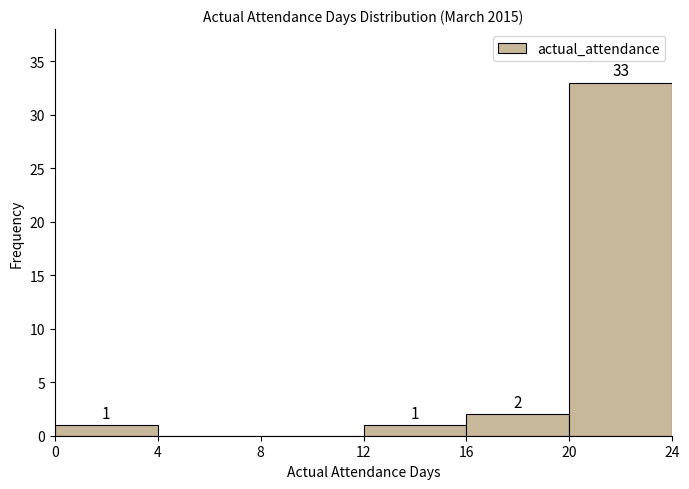

Which range on the x-axis has the tallest bar?

20 to 24